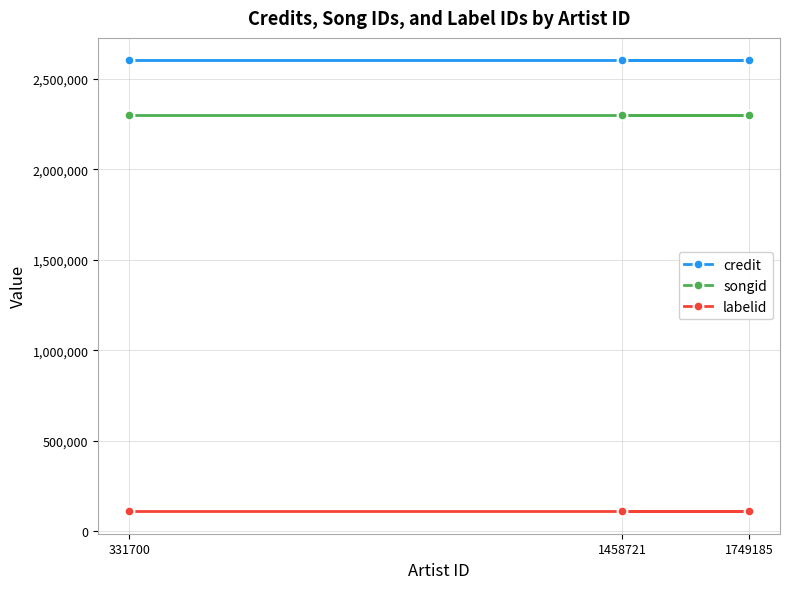

What is the value of the labelid point at the 2nd from the left?

109718